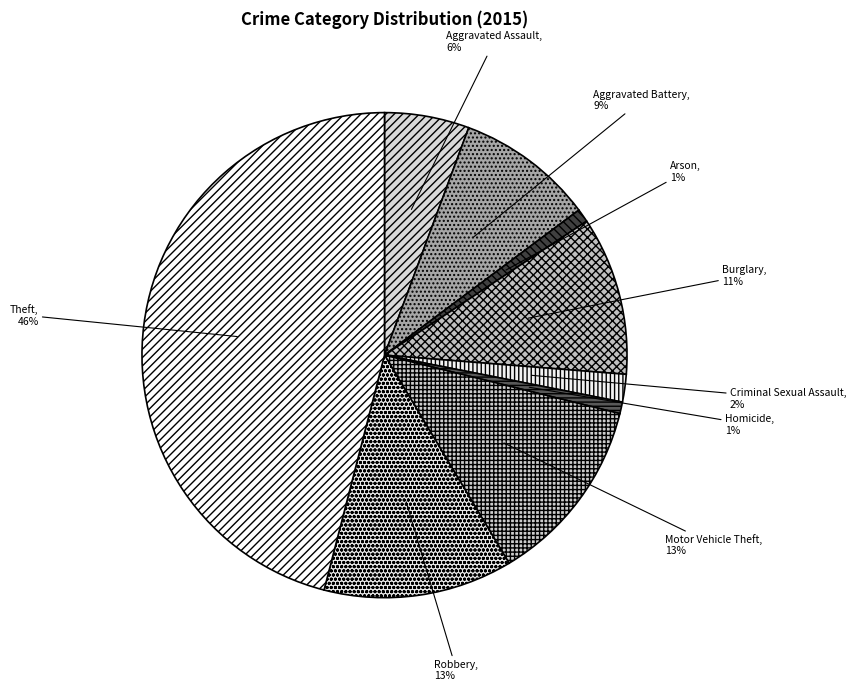

Combined, do Robbery and Criminal Sexual Assault account for over 50%?

No